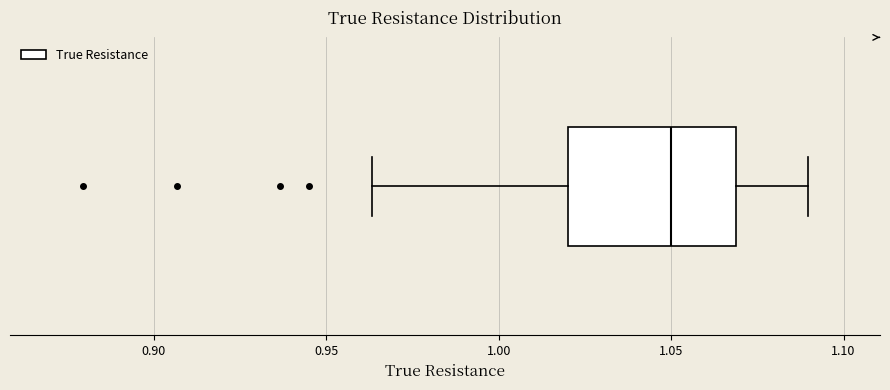

Where is the left edge of the box on the x-axis? The values are not printed on the chart, so give them approximately, as read against the axis.

1.020